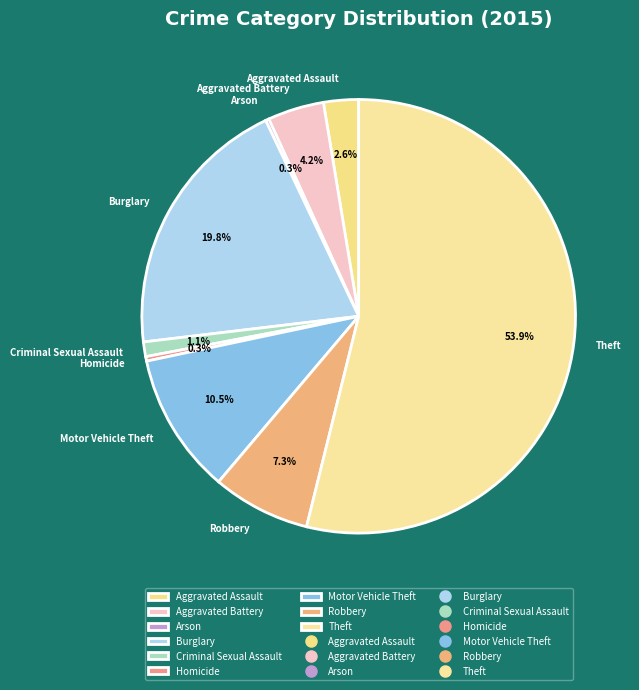

How much of the chart is everything except Robbery?

92.7%